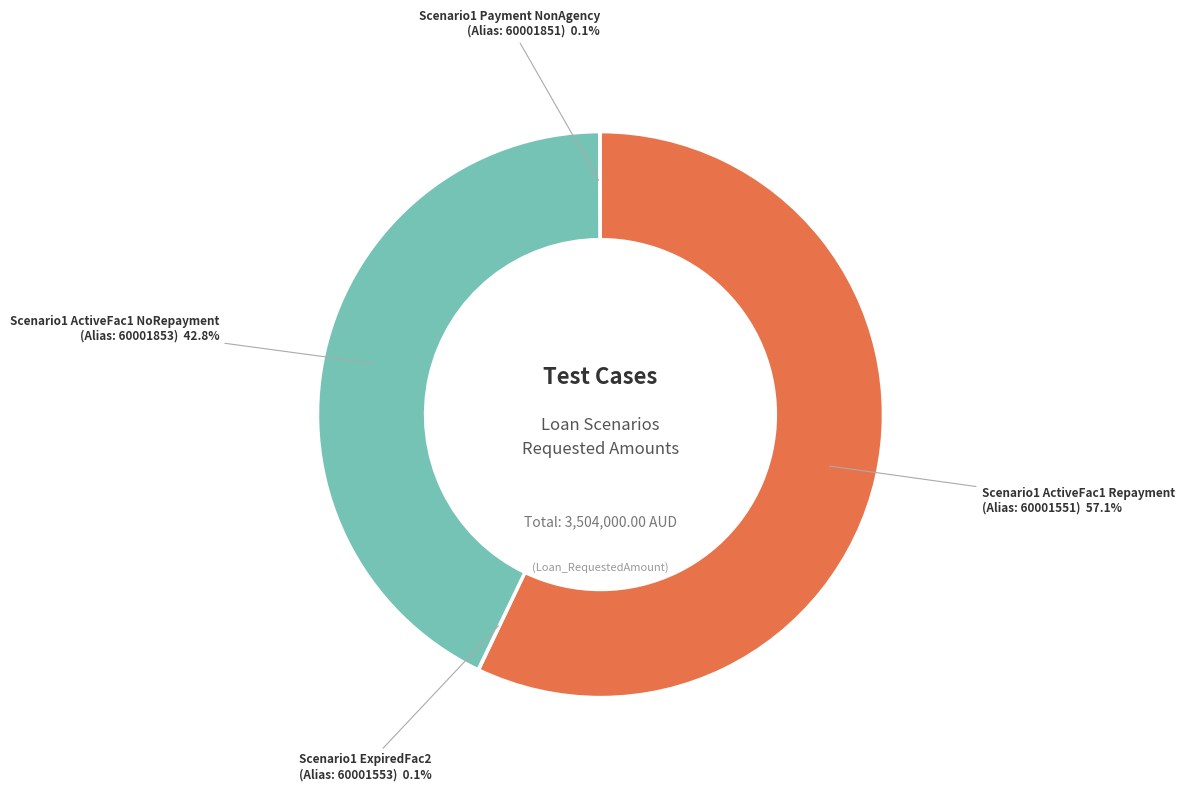

Combined, do Scenario1 ActiveFac1 NoRepayment and Scenario1 ActiveFac1 Repayment account for over 50%?

Yes